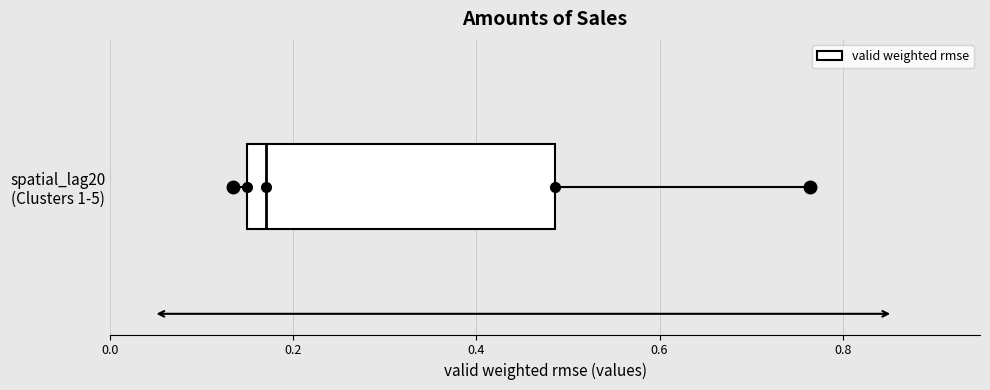

Transcribe this box plot: give where the median line is, the range the box spans, and where the two whiskers end, as read against the x-axis. The values are not printed on the chart, so give them approximately, as read against the axis.

median 0.18, box 0.14 to 0.48, whiskers 0.14 (just left of the box's left edge) to 0.76